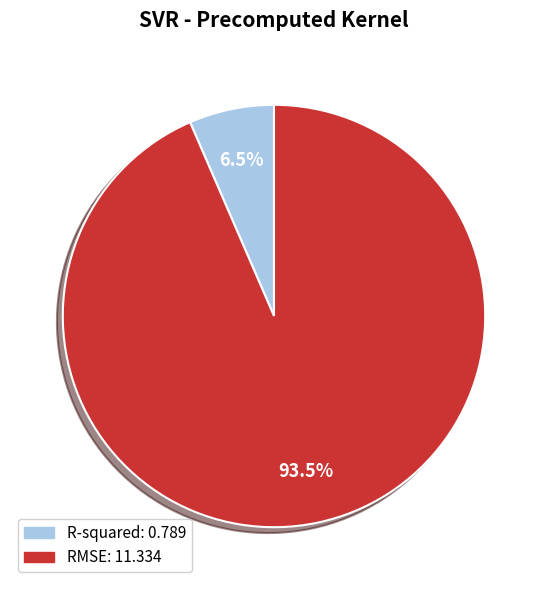

Between RMSE and R-squared, which is larger?

RMSE